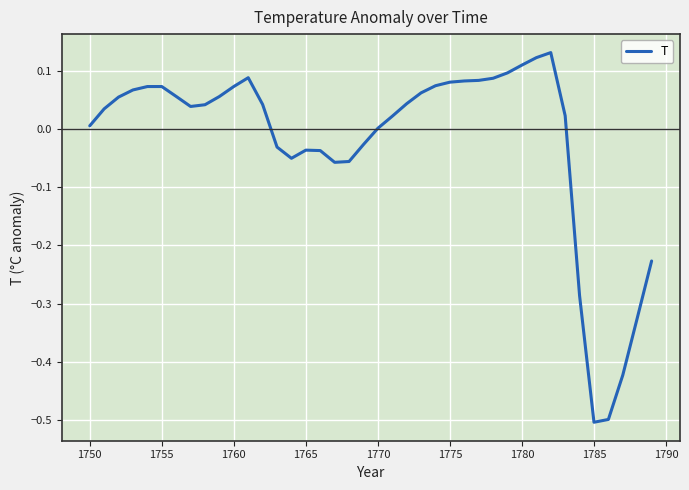

What is the smallest value displayed?

-0.5